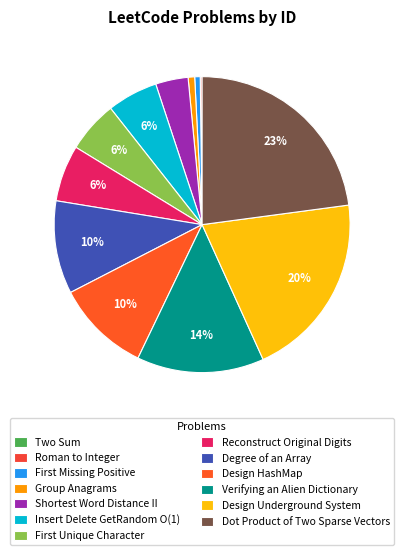

To the nearest percent, what is the average slice percentage?

8%